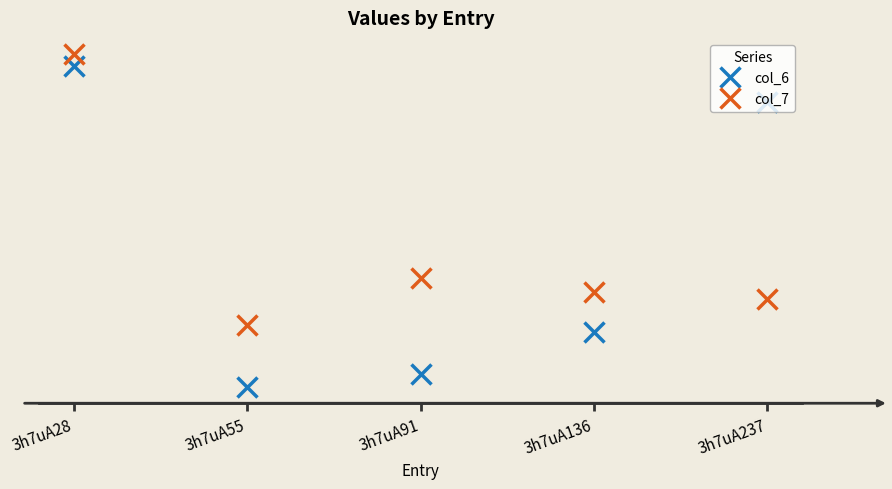

At how many categories does at least one series exceed 6?

2